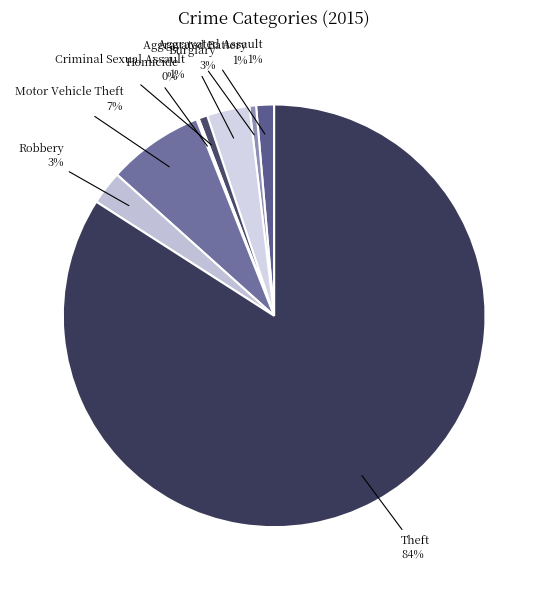

The Aggravated Assault slice represents 1% of the pie. True or false?

True